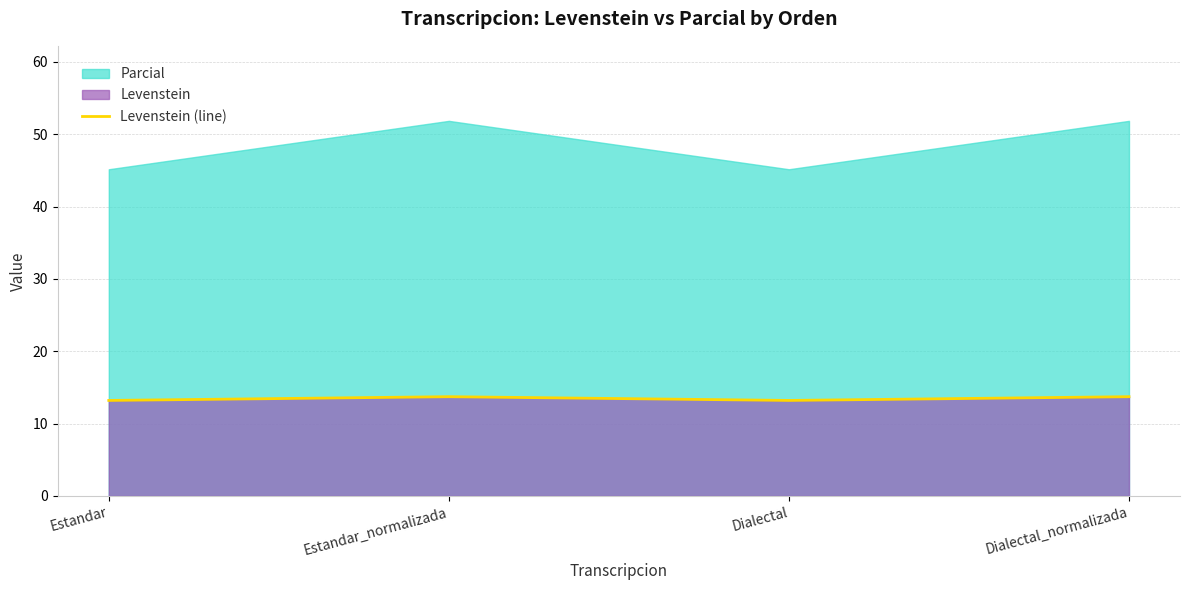

What is the sum of all values?

53.9